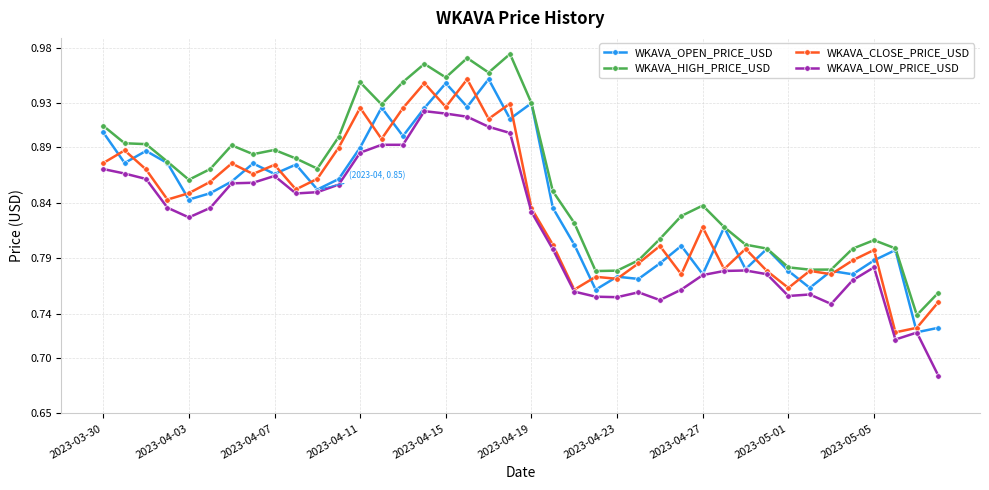

After their last crossing, which series has the higher values: WKAVA_OPEN_PRICE_USD or WKAVA_CLOSE_PRICE_USD?

WKAVA_CLOSE_PRICE_USD